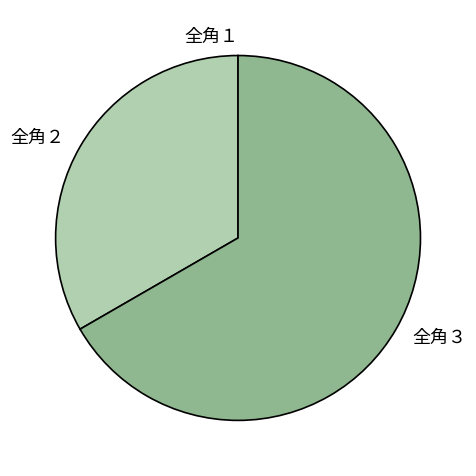

Which slice represents more than half of the pie?

全角３